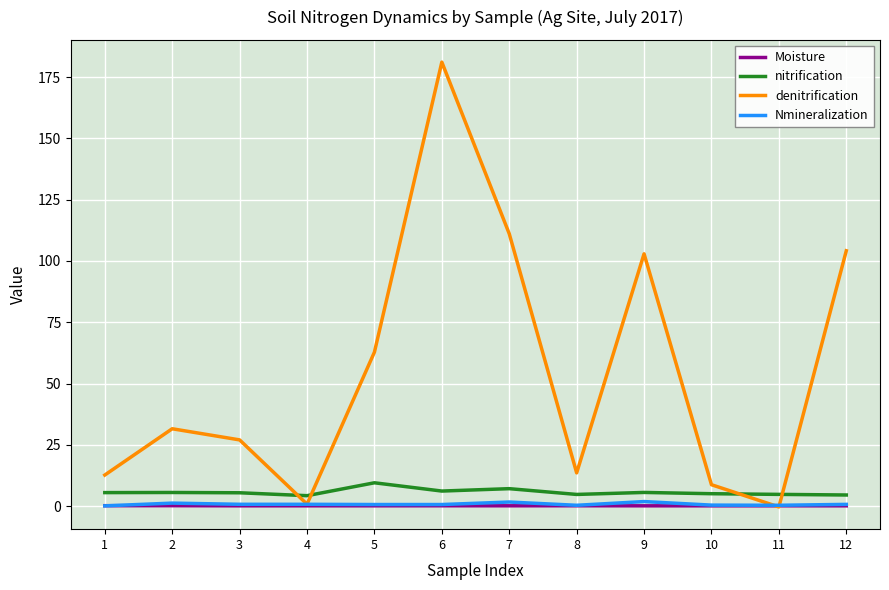

Is this an area chart (filled region under the line)?

No